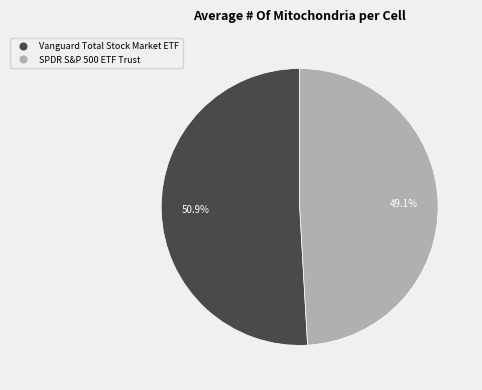

What percentage do Vanguard Total Stock Market ETF and SPDR S&P 500 ETF Trust together represent?

100.0%